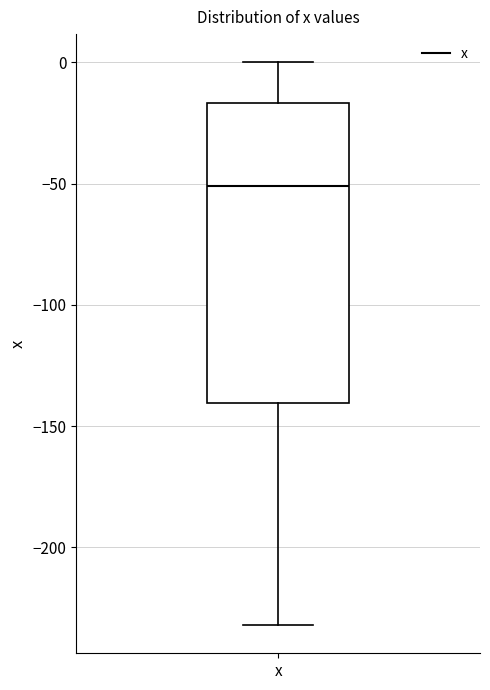

Transcribe this box plot: give where the median line is, the range the box spans, and where the two whiskers end, as read against the y-axis. The values are not printed on the chart, so give them approximately, as read against the axis.

median -50, box -140 to -15, whiskers -230 to 0